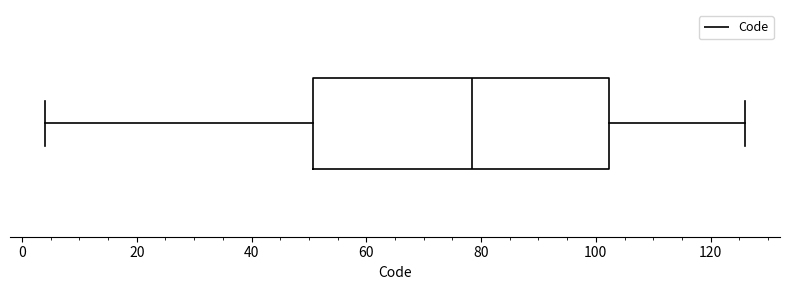

Where is the left edge of the box on the x-axis? The values are not printed on the chart, so give them approximately, as read against the axis.

50